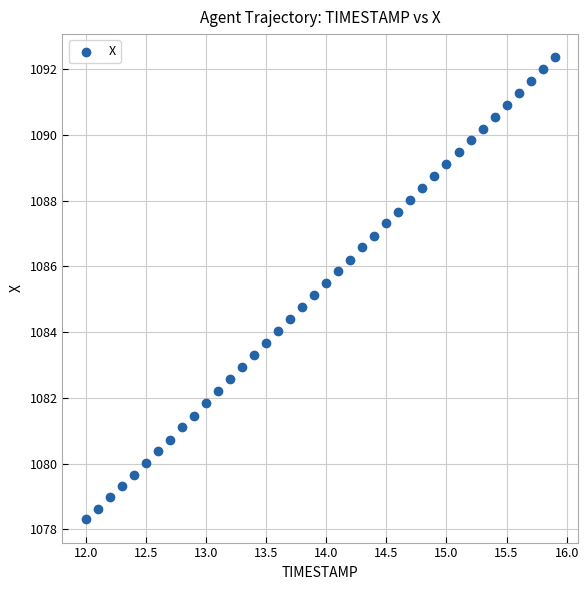

What is the range of X values (max minus min)?

3.9